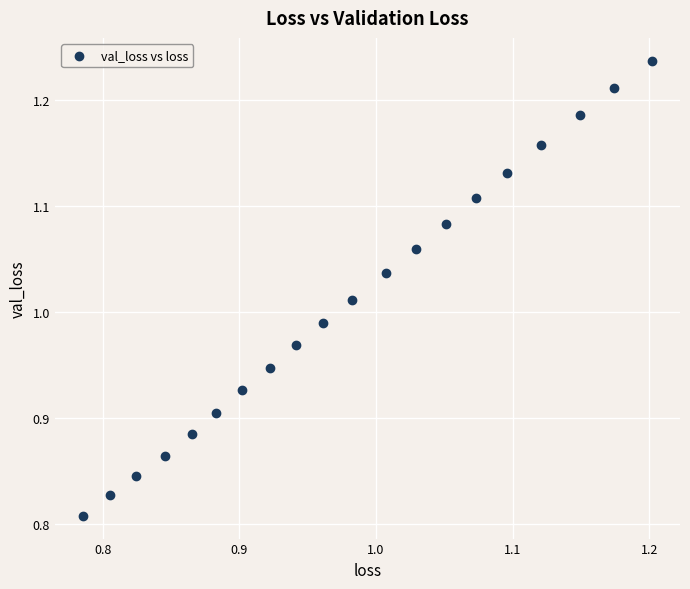

What is the range of Y values (max minus min)?

0.4